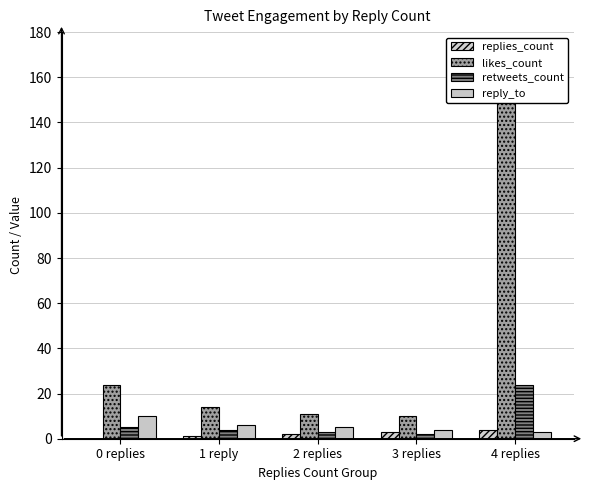

The value of reply_to at 2 replies is 5. True or false?

True